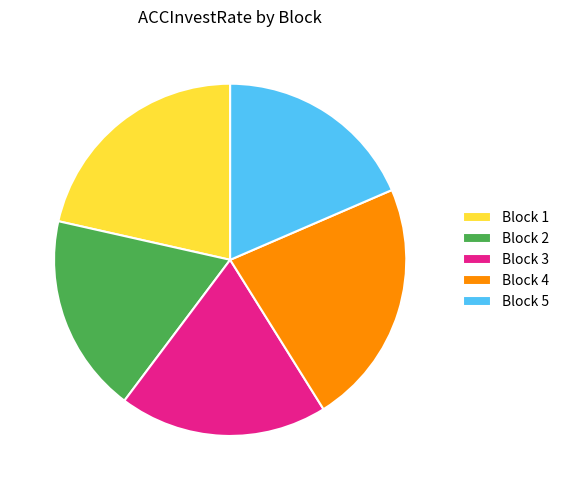

How many slices are in this pie chart?

5